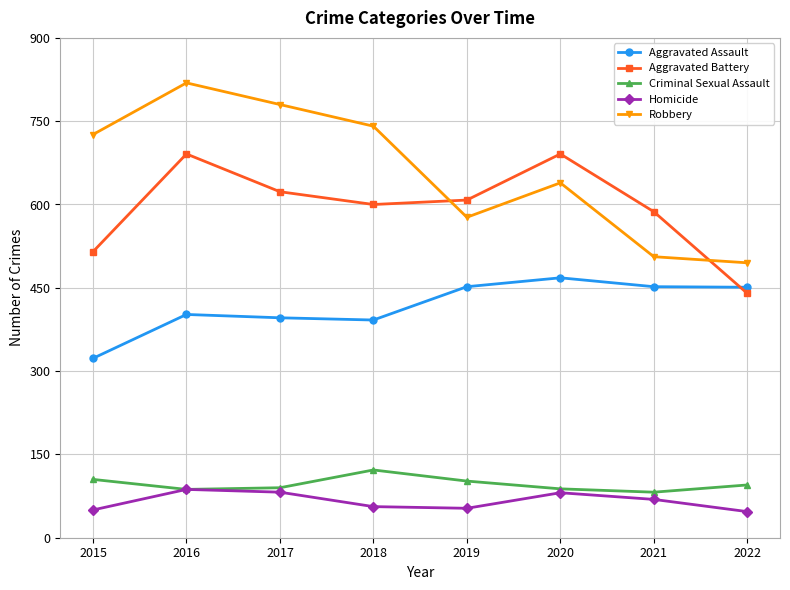

Where is the first local maximum for Criminal Sexual Assault?

2018